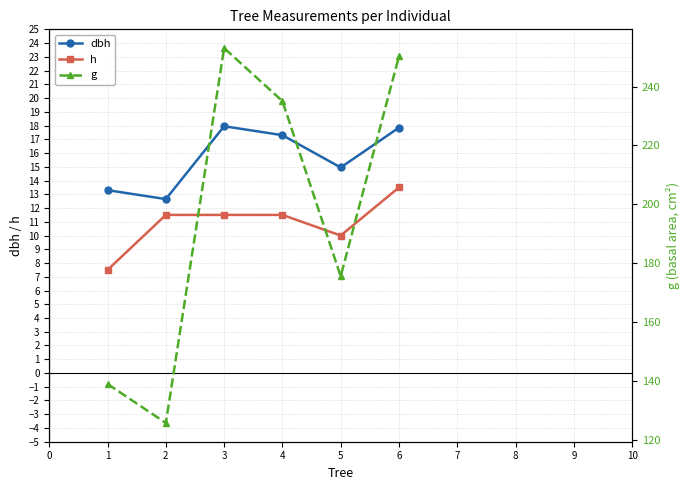

What is the value of the g point at the 4th from the left?

235.1